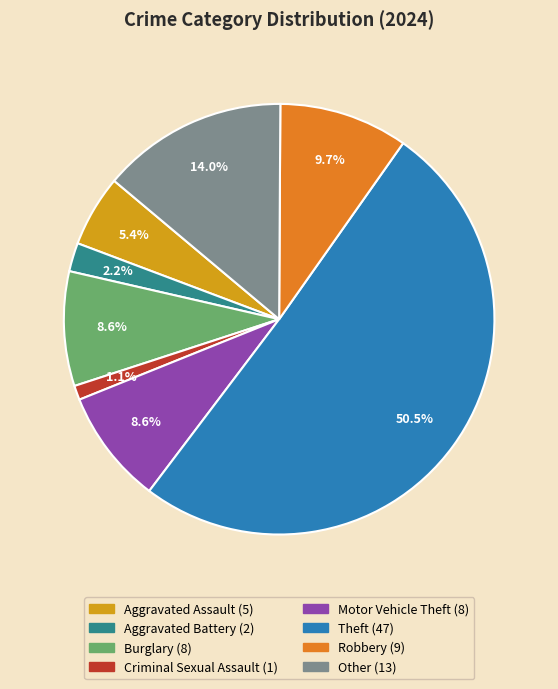

What is the ratio of the value at Theft to the value at Aggravated Assault?

9.4